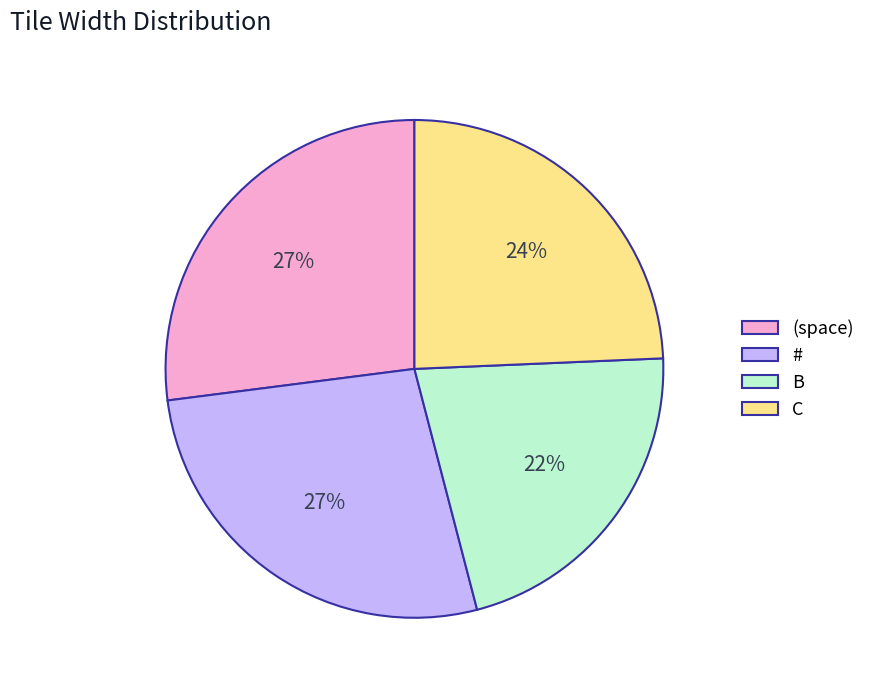

Between (space) and B, which is larger?

(space)